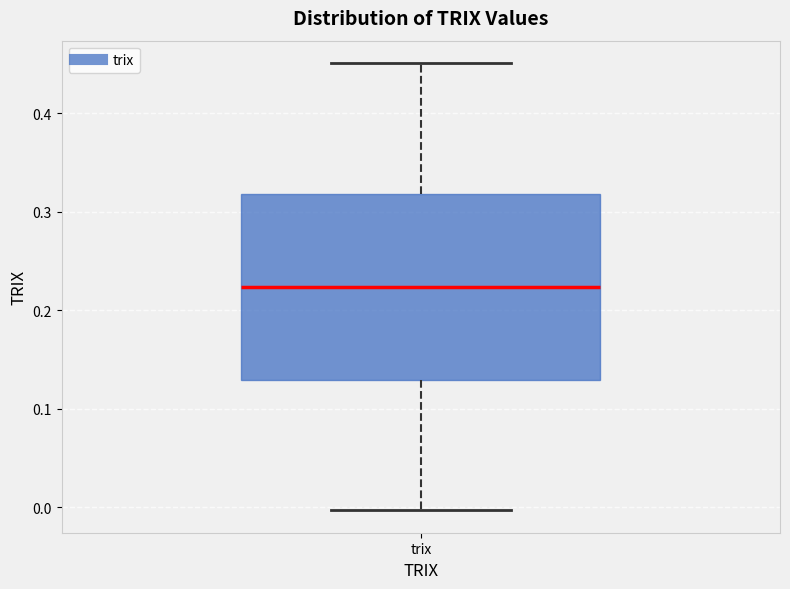

Read this box plot against the y-axis: the position of the median line, the range covered by the box, and the ends of both whiskers. The values are not printed on the chart, so give them approximately, as read against the axis.

median 0.22, box 0.13 to 0.32, whiskers 0.00 to 0.45